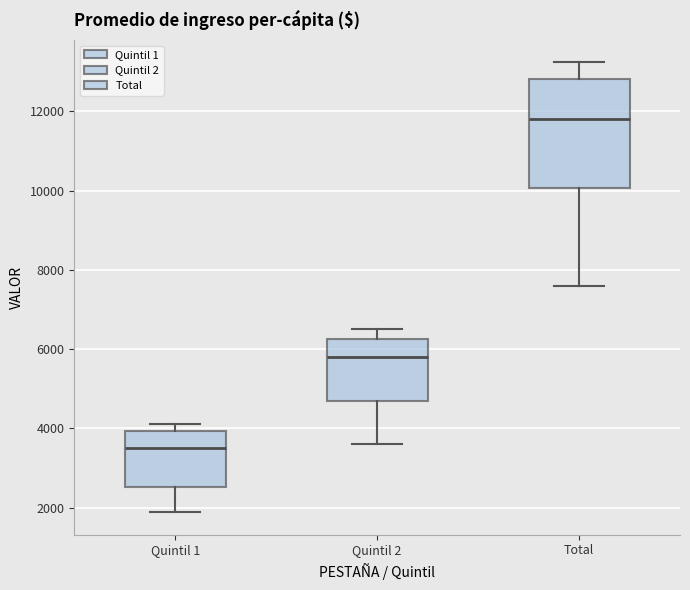

Which box's median line is the lowest?

Quintil 1